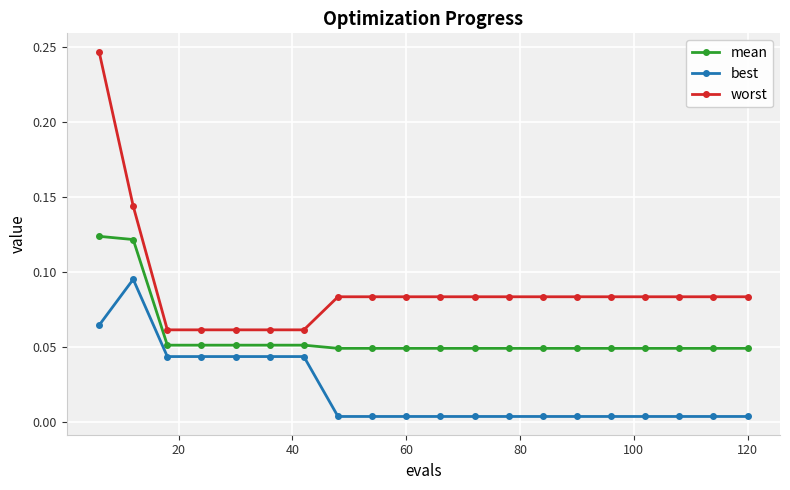

At how many categories does at least one series exceed 0?

20